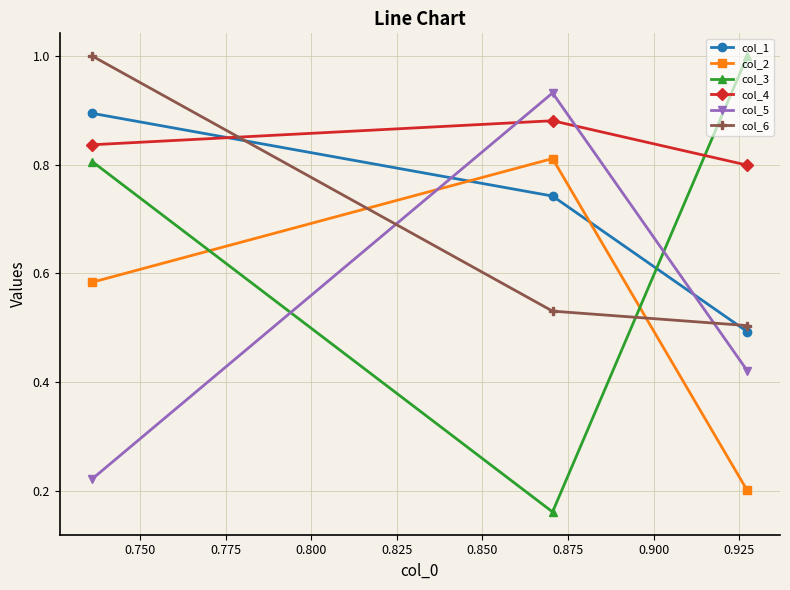

Which series has the largest total across all categories?

col_4